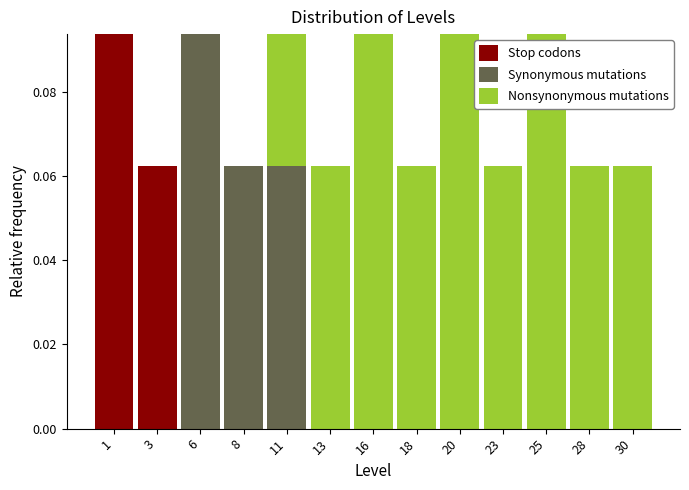

Is it true that Stop codons equals 0.1 at 28?

False